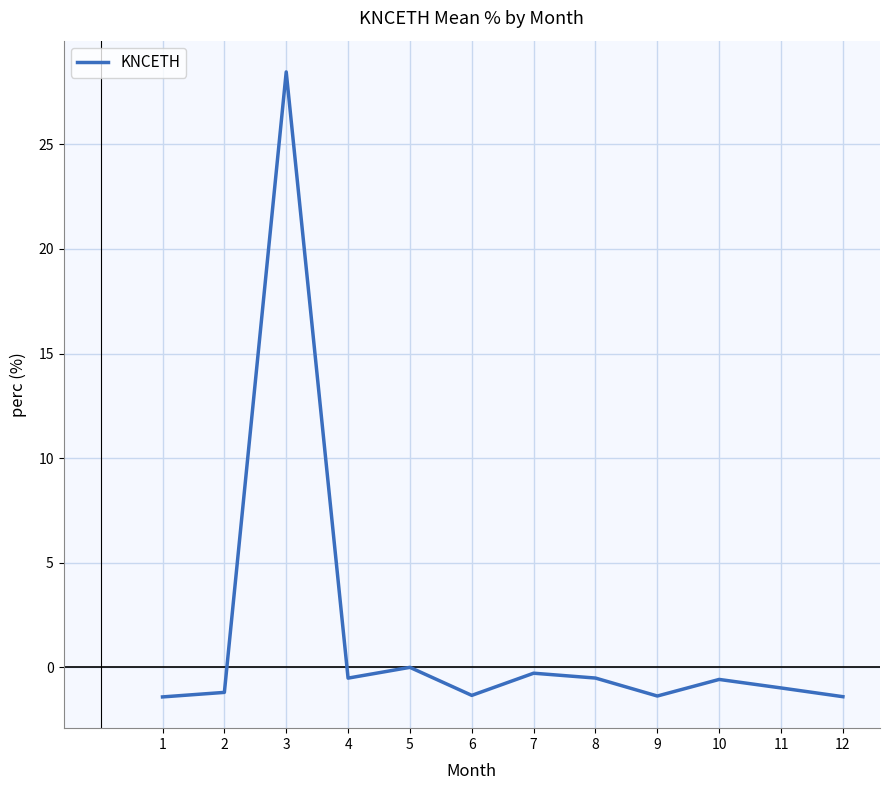

What is the difference between the maximum and second lowest values?

29.9